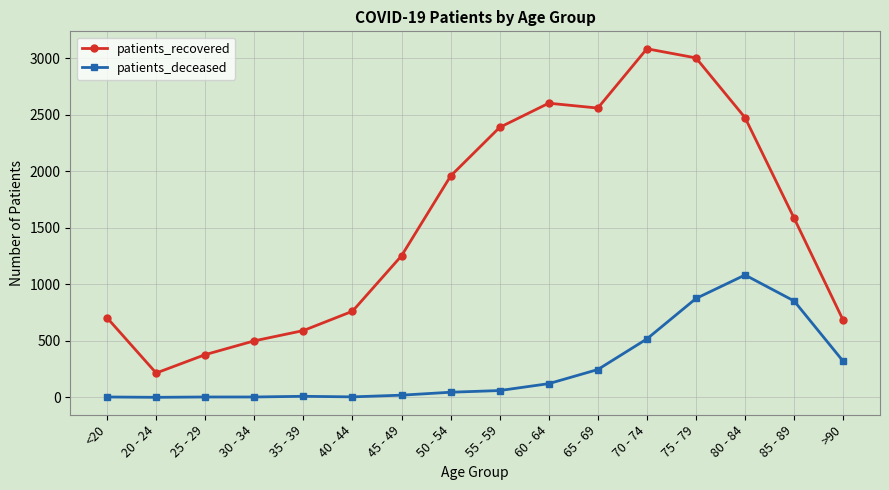

True or false: patients_deceased and patients_recovered intersect in this chart.

False